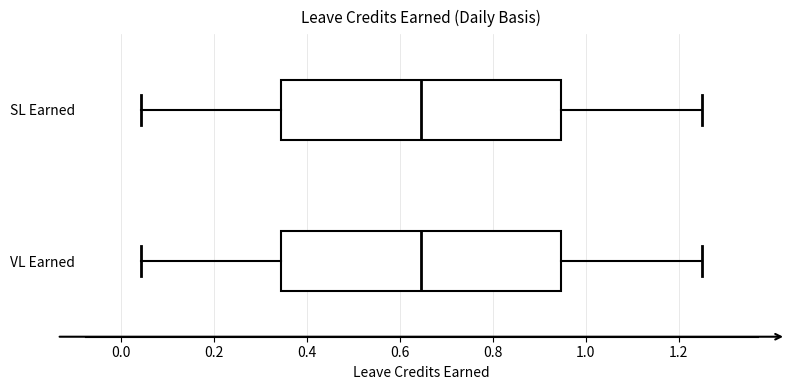

Reading bottom to top, transcribe this box plot: for each box, give where its median line is, the range the box spans, and where its two whiskers end, as read against the x-axis. The values are not printed on the chart, so give them approximately, as read against the axis.

VL Earned: median 0.64, box 0.34 to 0.94, whiskers 0.04 to 1.26
SL Earned: median 0.64, box 0.34 to 0.94, whiskers 0.04 to 1.26